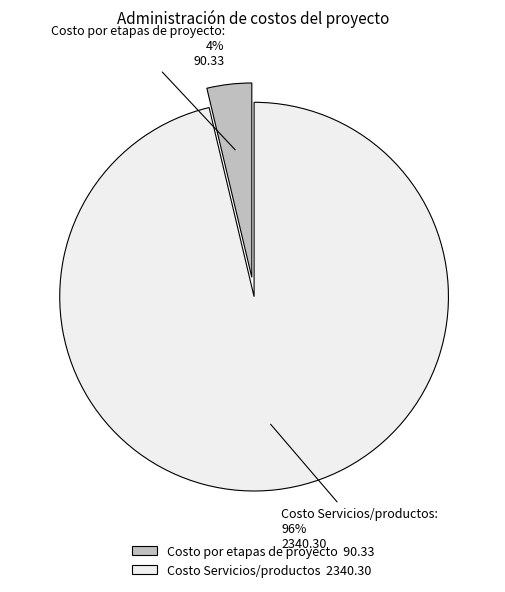

To the nearest percent, what percentage of the pie is Costo Servicios/productos?

96%